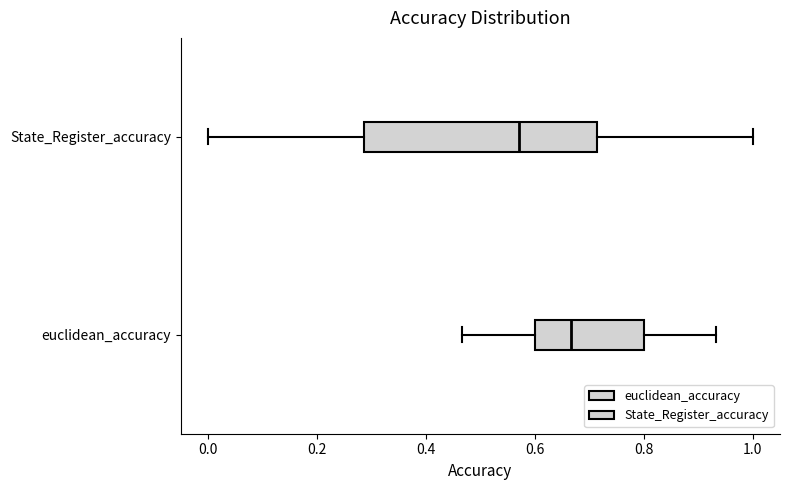

Reading bottom to top, transcribe this box plot: for each box, give where its median line is, the range the box spans, and where its two whiskers end, as read against the x-axis. The values are not printed on the chart, so give them approximately, as read against the axis.

euclidean_accuracy: median 0.66, box 0.60 to 0.80, whiskers 0.46 to 0.94
State_Register_accuracy: median 0.58, box 0.28 to 0.72, whiskers 0.00 to 1.00